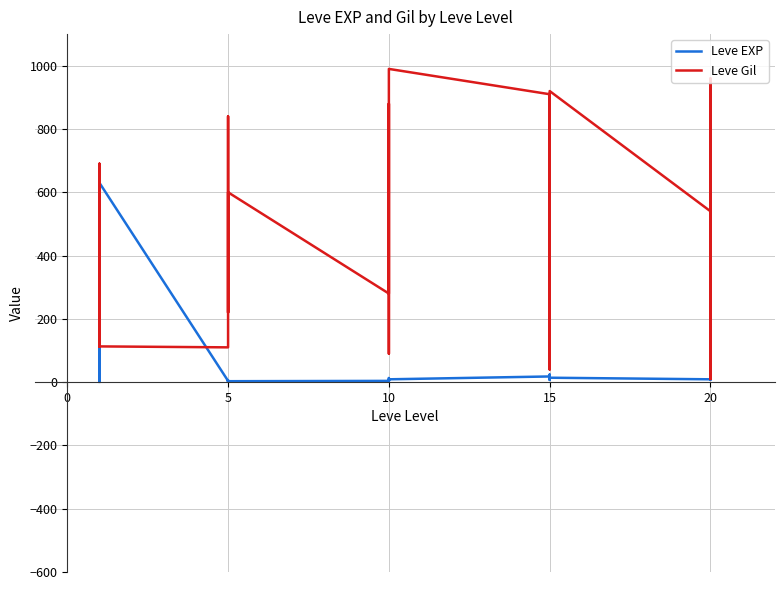

What is the maximum value shown in the chart?

990